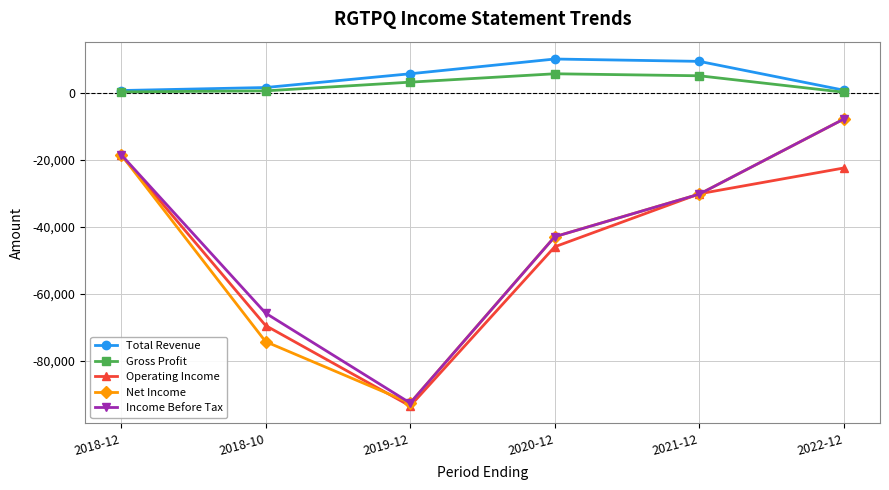

What is the spread (max minus min) of values at 2019-12?

99100